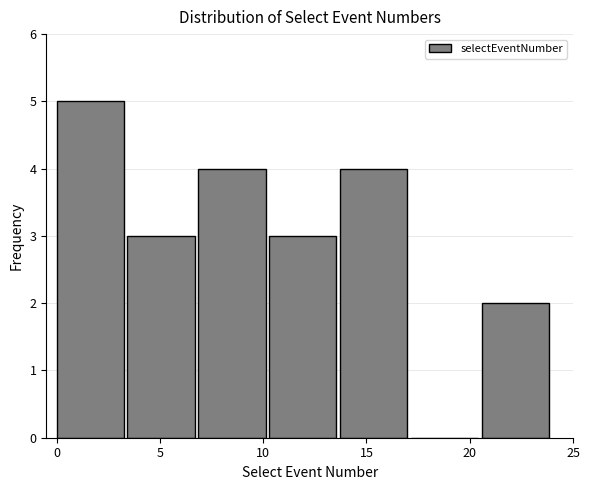

Over which range of the x-axis is the bar tallest?

0.0 to 3.5